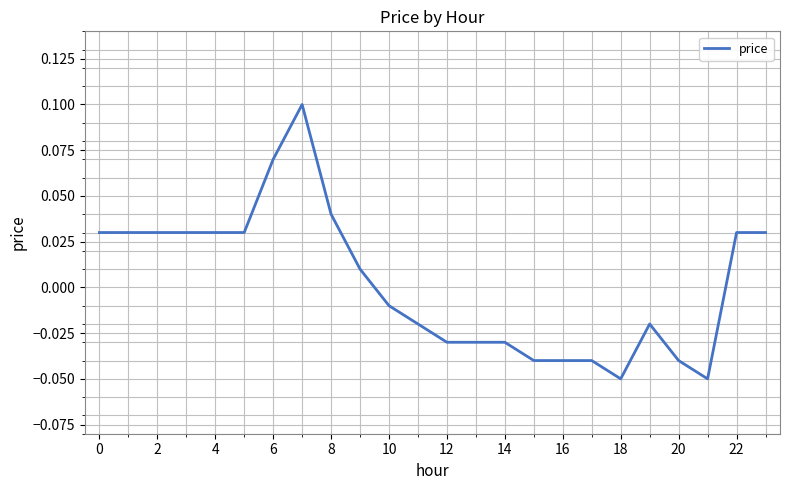

Where is the first local minimum?

18